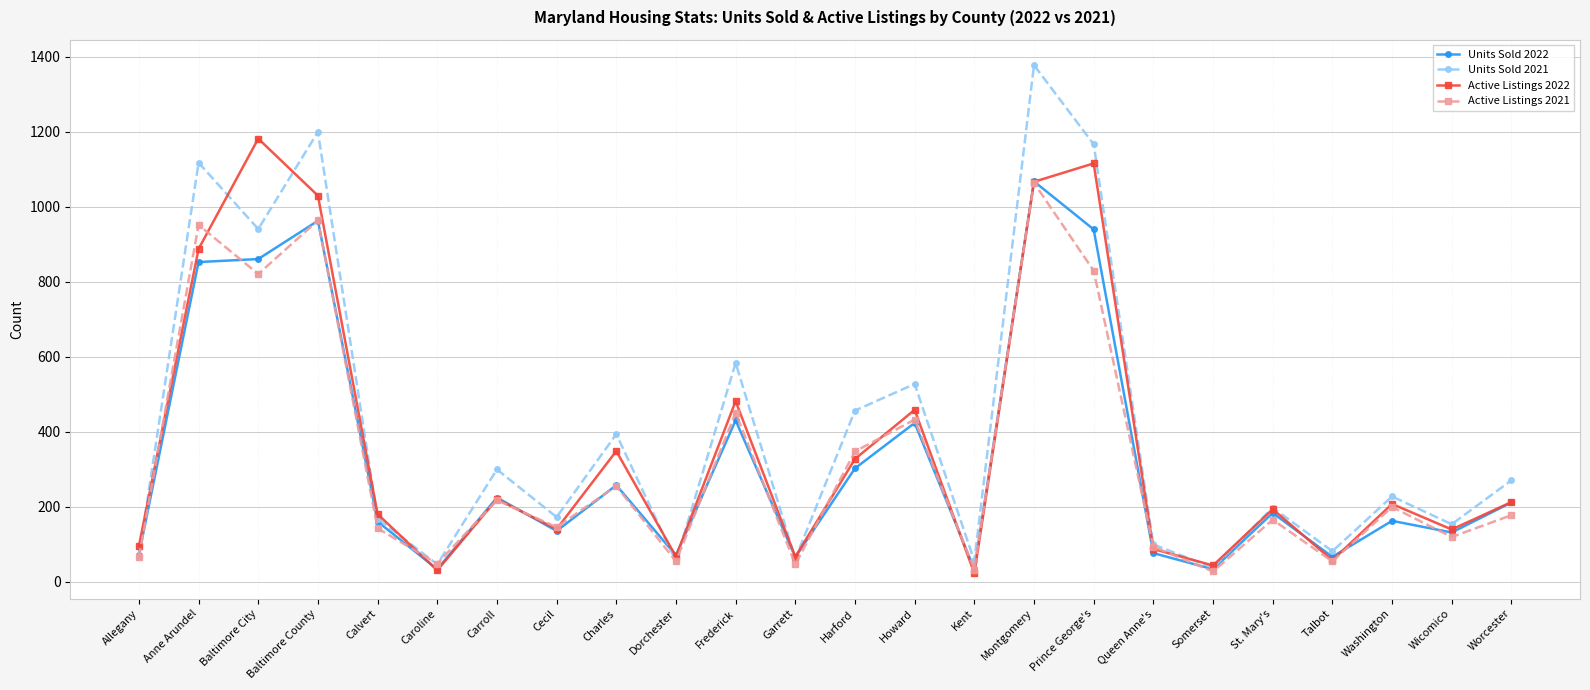

What is the highest value of the Active Listings 2022 series?

1181